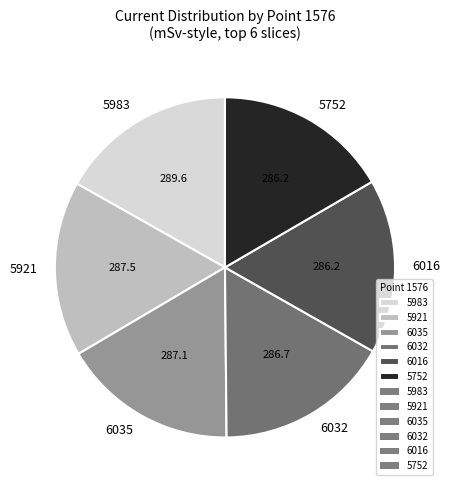

Is it true that 5921 is 3% of the pie?

False